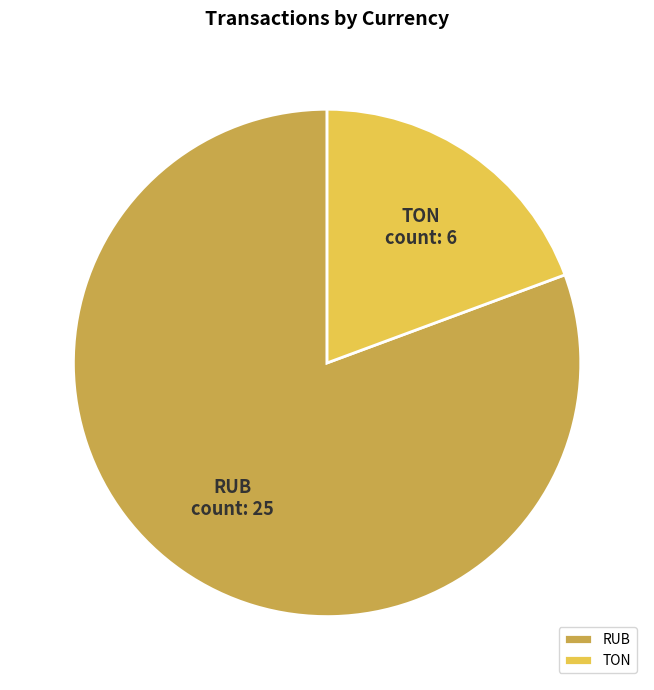

Approximately how many times larger is the value at RUB compared to TON?

4.2